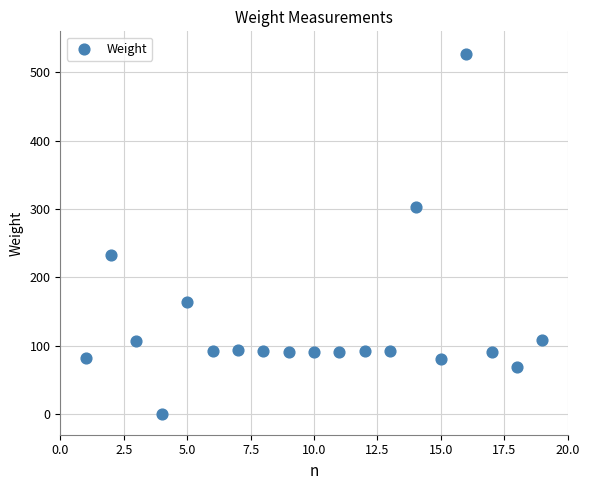

What Y value in the scatter plot is closest to 263?

233.6